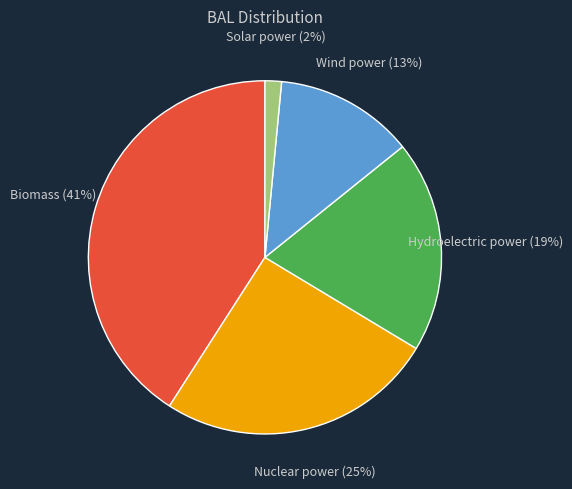

To the nearest percent, what is the difference between the largest and smallest slice percentages?

39%